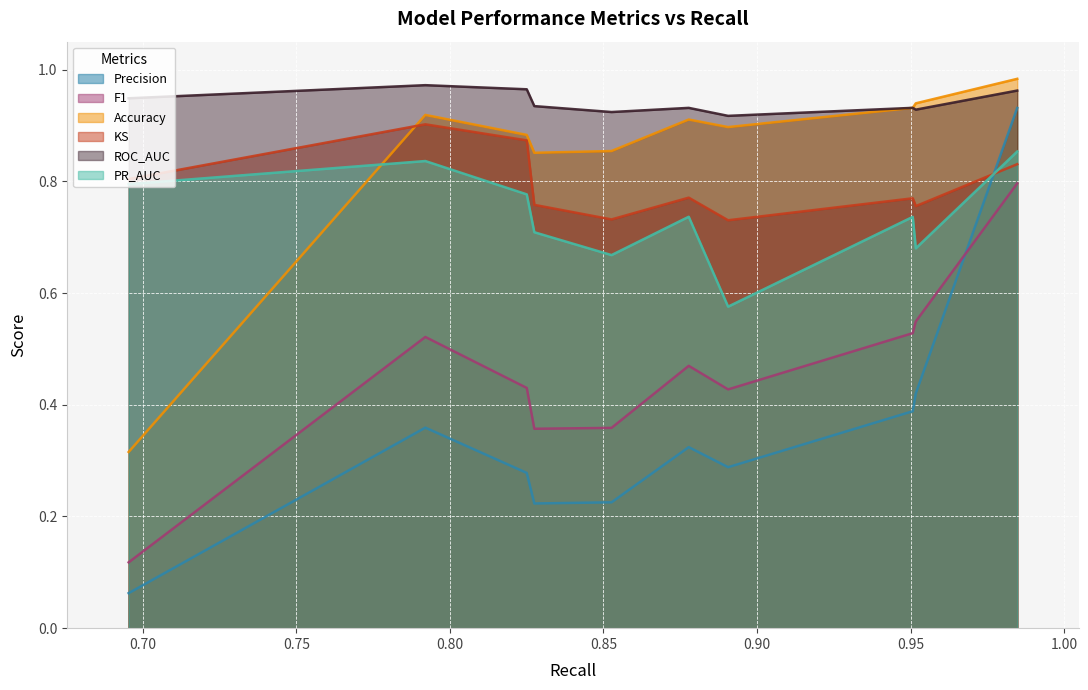

Is the value of PR_AUC at MLP (oversample) greater than the value of Precision at Random forest (undersample)?

Yes